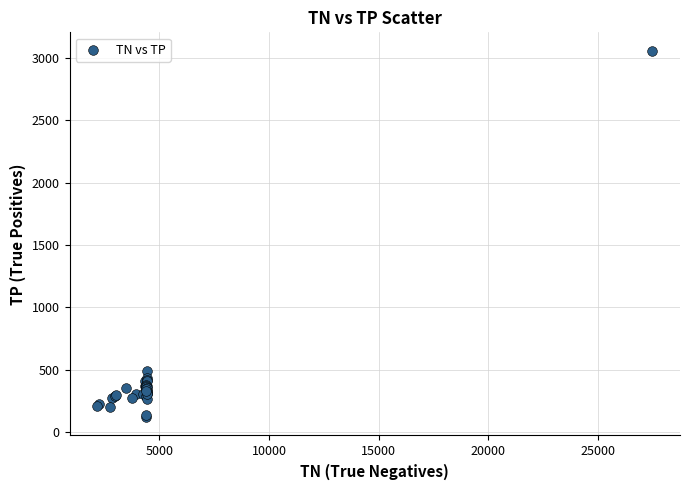

What Y value in the scatter plot is closest to 1588?

487